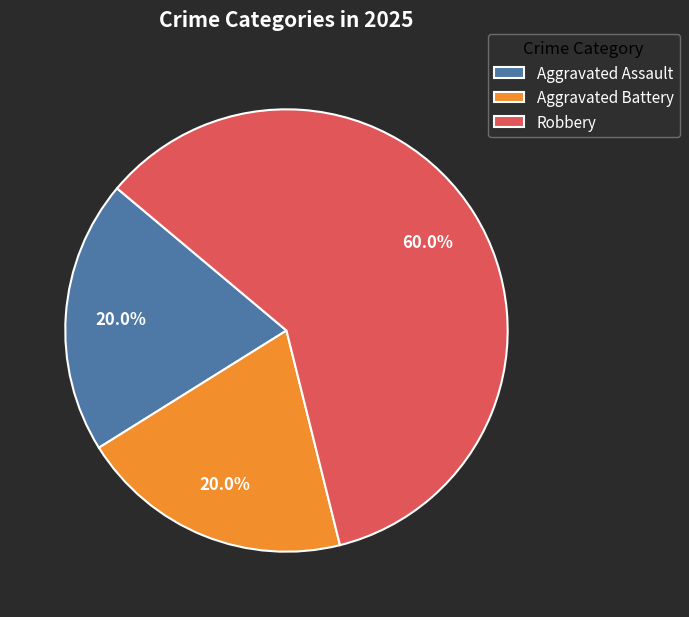

Which slice is the largest?

Robbery